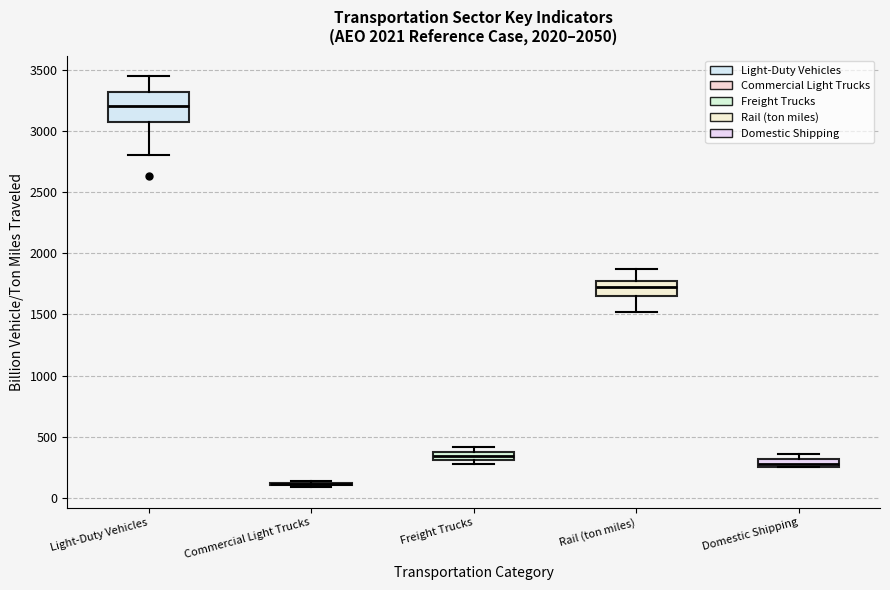

Which box is the tallest, from its lower edge to its upper edge?

Light-Duty Vehicles